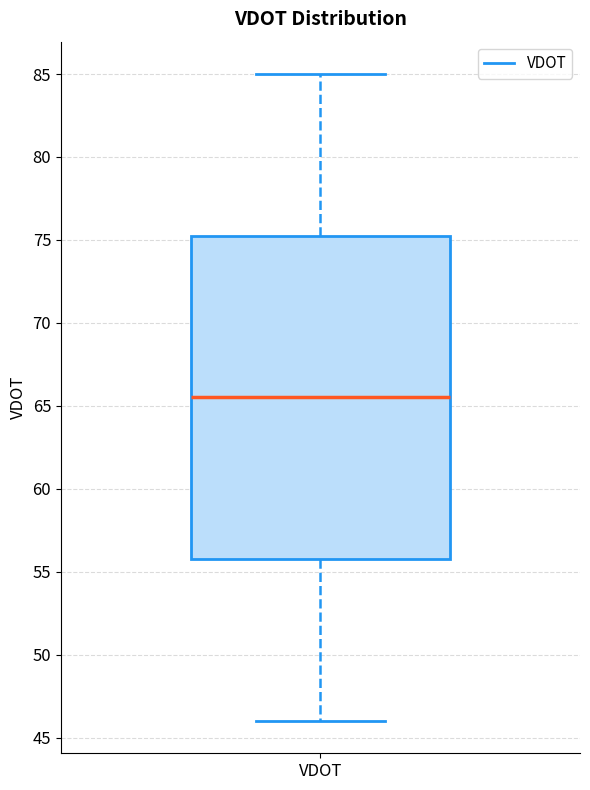

Transcribe this box plot: give where the median line is, the range the box spans, and where the two whiskers end, as read against the y-axis. The values are not printed on the chart, so give them approximately, as read against the axis.

median 65.5, box 56.0 to 75.5, whiskers 46.0 to 85.0